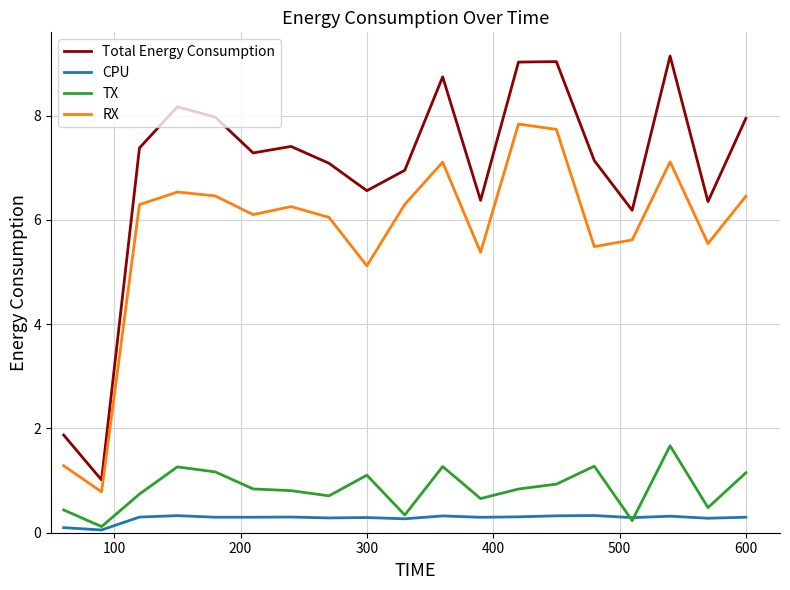

Rank the series by their maximum value, from highest to lowest.

Total Energy Consumption, RX, TX, CPU